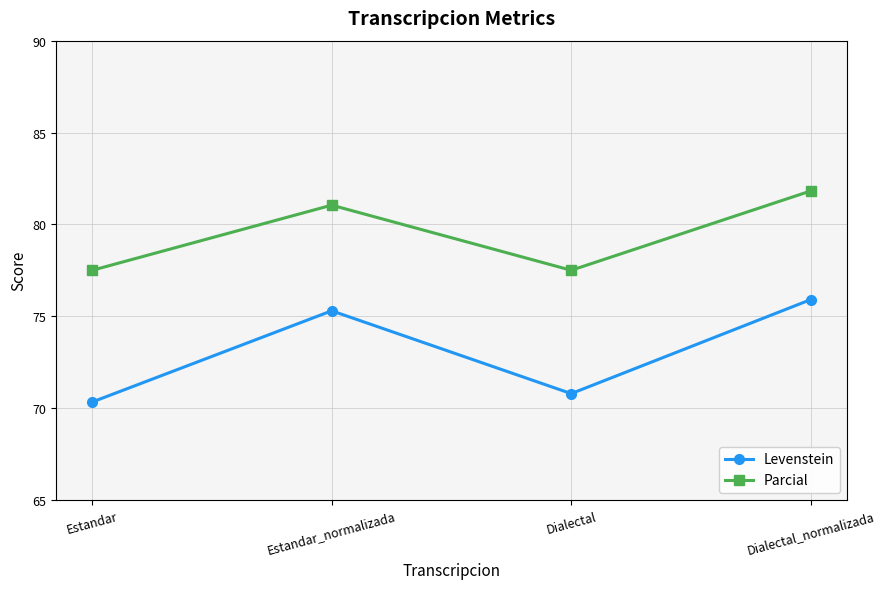

Is this an area chart (filled region under the line)?

No